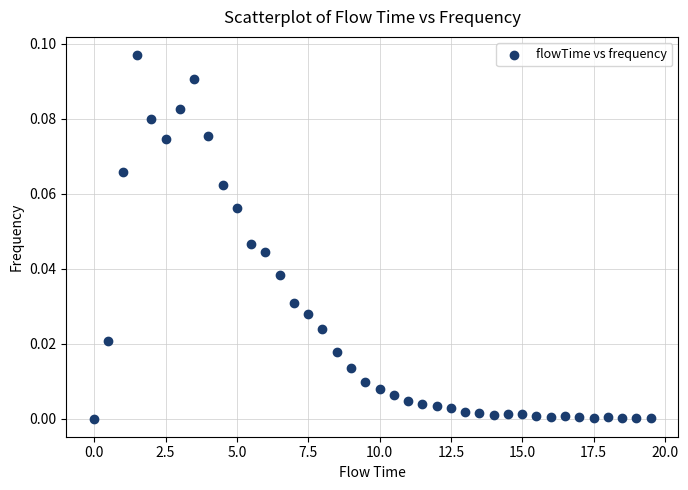

What is the range of X values (max minus min)?

19.5